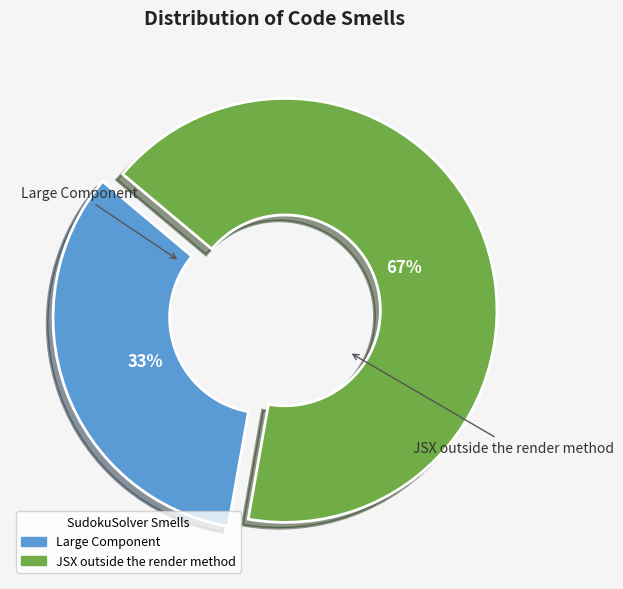

To the nearest percent, what portion does JSX outside the render method represent?

67%